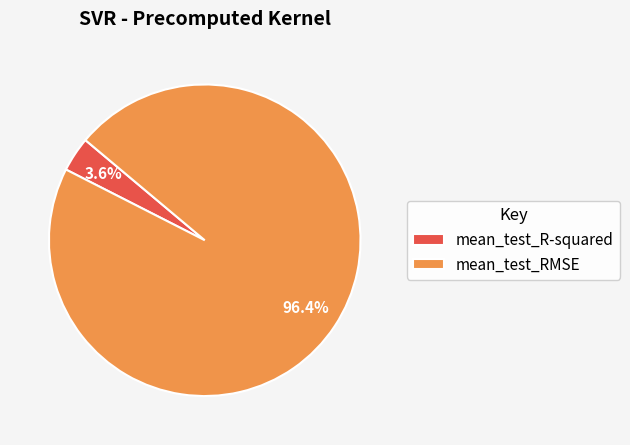

To the nearest percent, what is the combined percentage of mean_test_RMSE and mean_test_R-squared?

100%